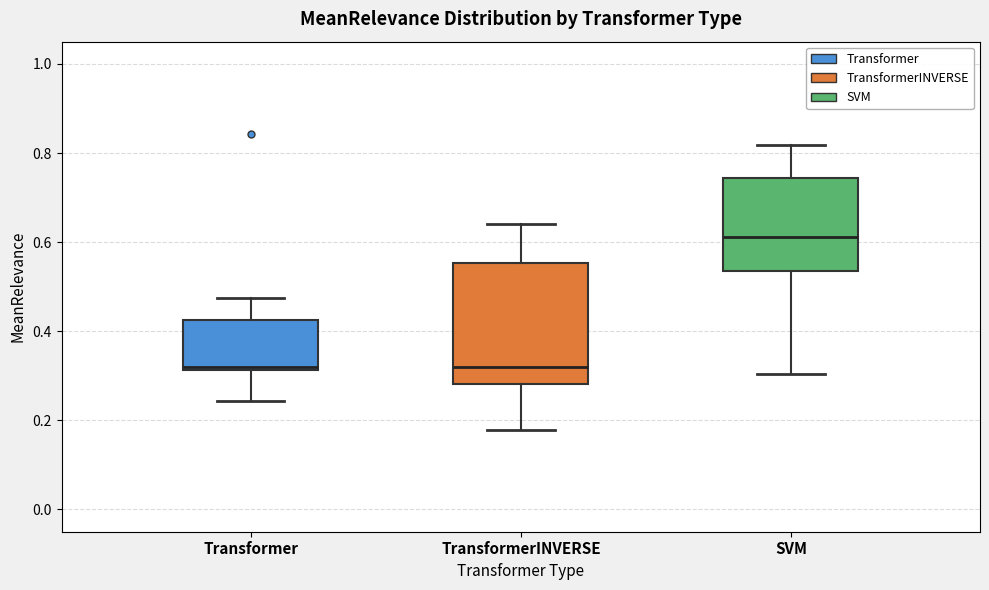

Reading left to right, transcribe this box plot: for each box, give where its median line is, the range the box spans, and where its two whiskers end, as read against the y-axis. The values are not printed on the chart, so give them approximately, as read against the axis.

Transformer: median 0.32 (just above the box's lower edge), box 0.32 to 0.42, whiskers 0.24 to 0.48
TransformerINVERSE: median 0.32, box 0.28 to 0.56, whiskers 0.18 to 0.64
SVM: median 0.62, box 0.54 to 0.74, whiskers 0.30 to 0.82